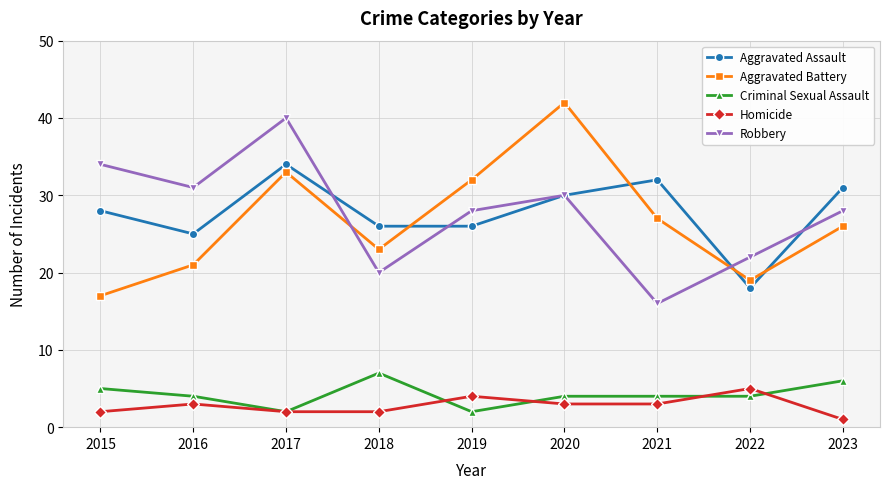

The value of Robbery at 2016 is 56. True or false?

False